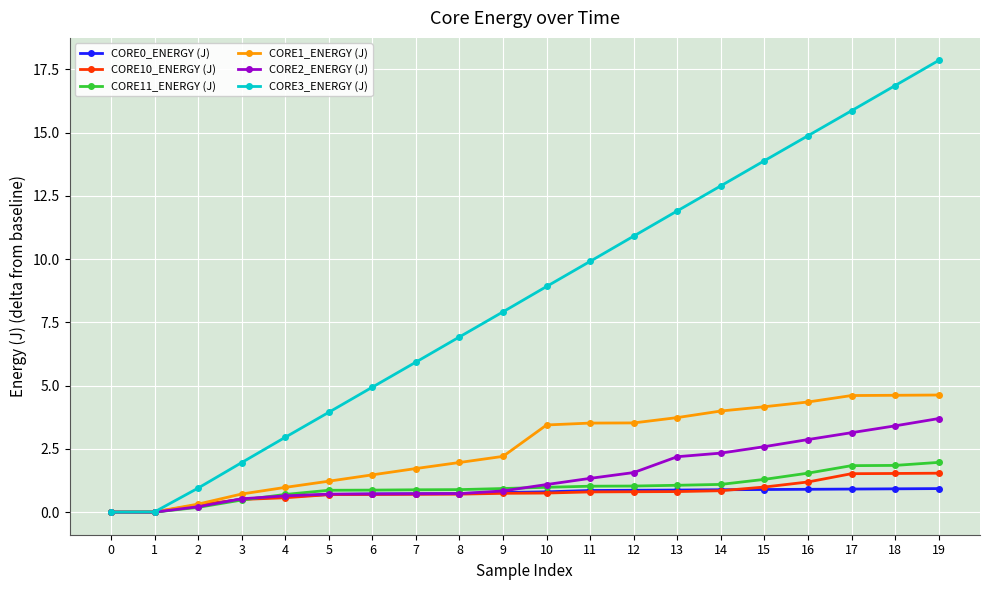

Is the value of CORE1_ENERGY (J) at 14 greater than the value of CORE11_ENERGY (J) at 6?

Yes